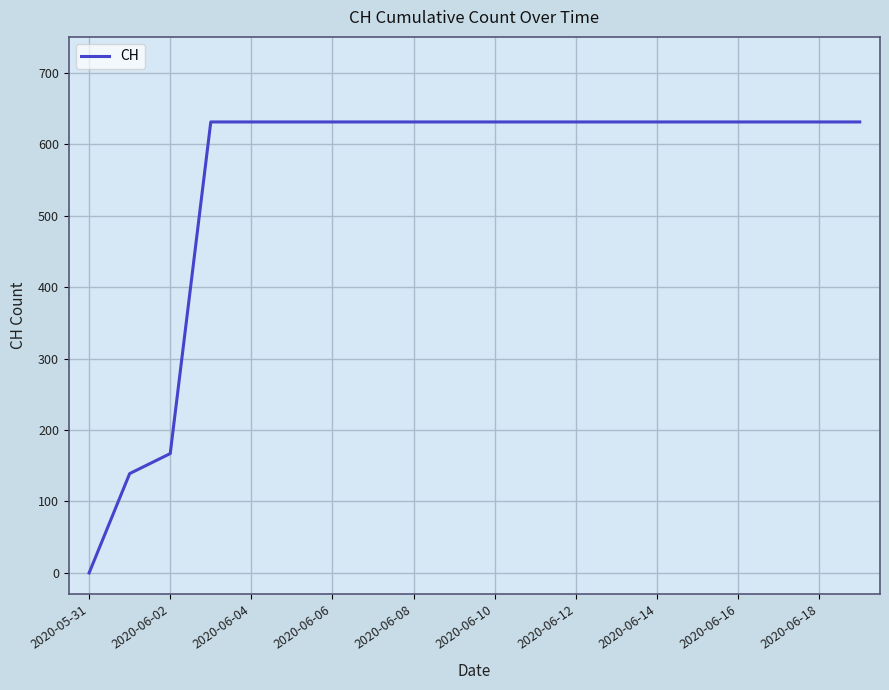

Does the chart have visible grid lines?

Yes